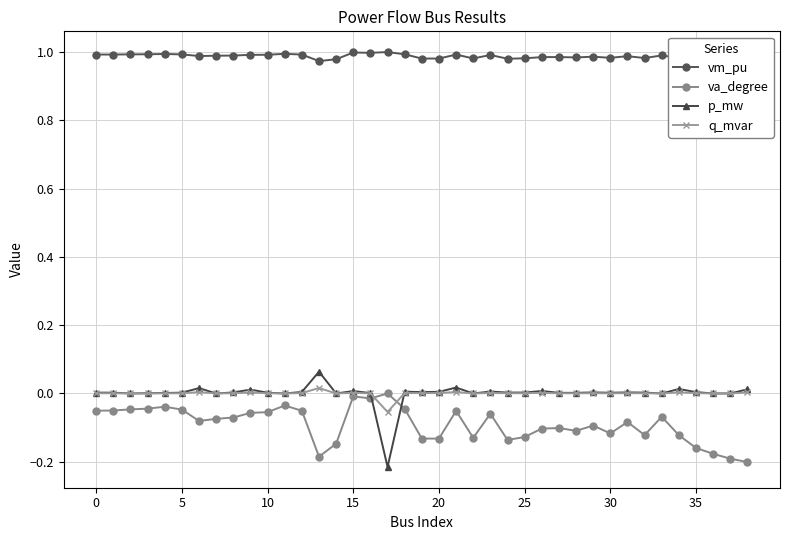

At which label does q_mvar reach its minimum?

17